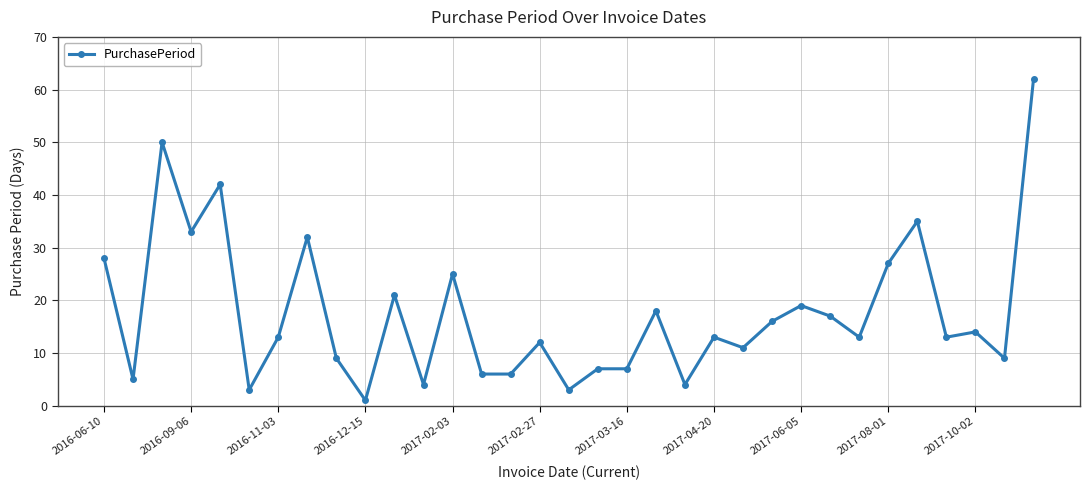

What is the difference between the maximum and minimum values?

61